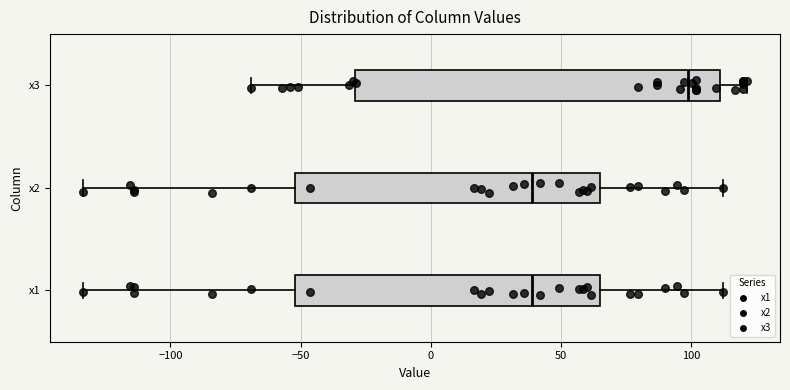

Reading bottom to top, read every box against the x-axis: the position of its median line, the range the box covers, and the ends of its whiskers. The values are not printed on the chart, so give them approximately, as read against the axis.

x1: median 40, box -50 to 65, whiskers -135 to 115
x2: median 40, box -50 to 65, whiskers -135 to 115
x3: median 100, box -30 to 110, whiskers -70 to 120